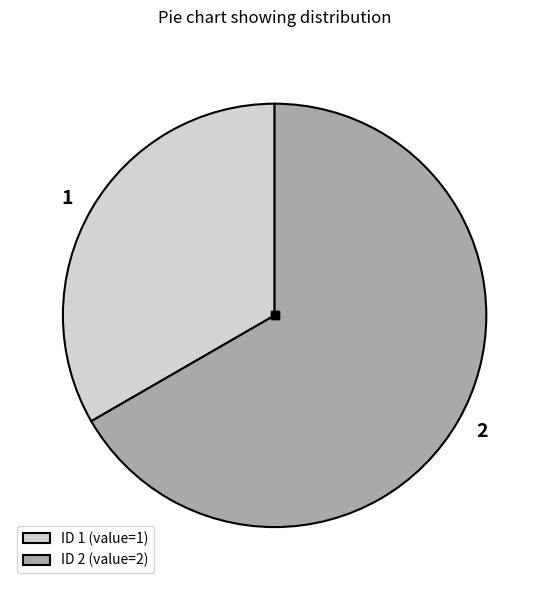

Is the sum of ID 2 (value=2) and ID 1 (value=1) greater than half?

Yes